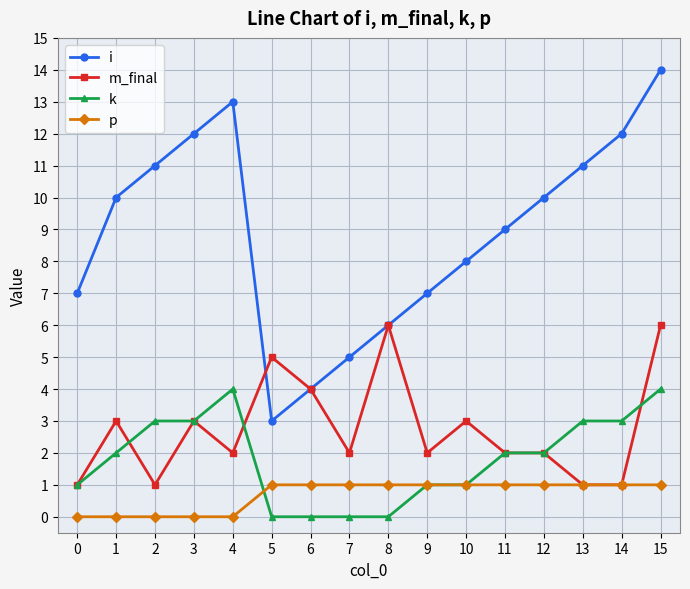

Reading right to left, list all the values displayed in this chart.

i: 14	12	11	10	9	8	7	6	5	4	3	13	12	11	10	7
m_final: 6	1	1	2	2	3	2	6	2	4	5	2	3	1	3	1
k: 4	3	3	2	2	1	1	0	0	0	0	4	3	3	2	1
p: 1	1	1	1	1	1	1	1	1	1	1	0	0	0	0	0